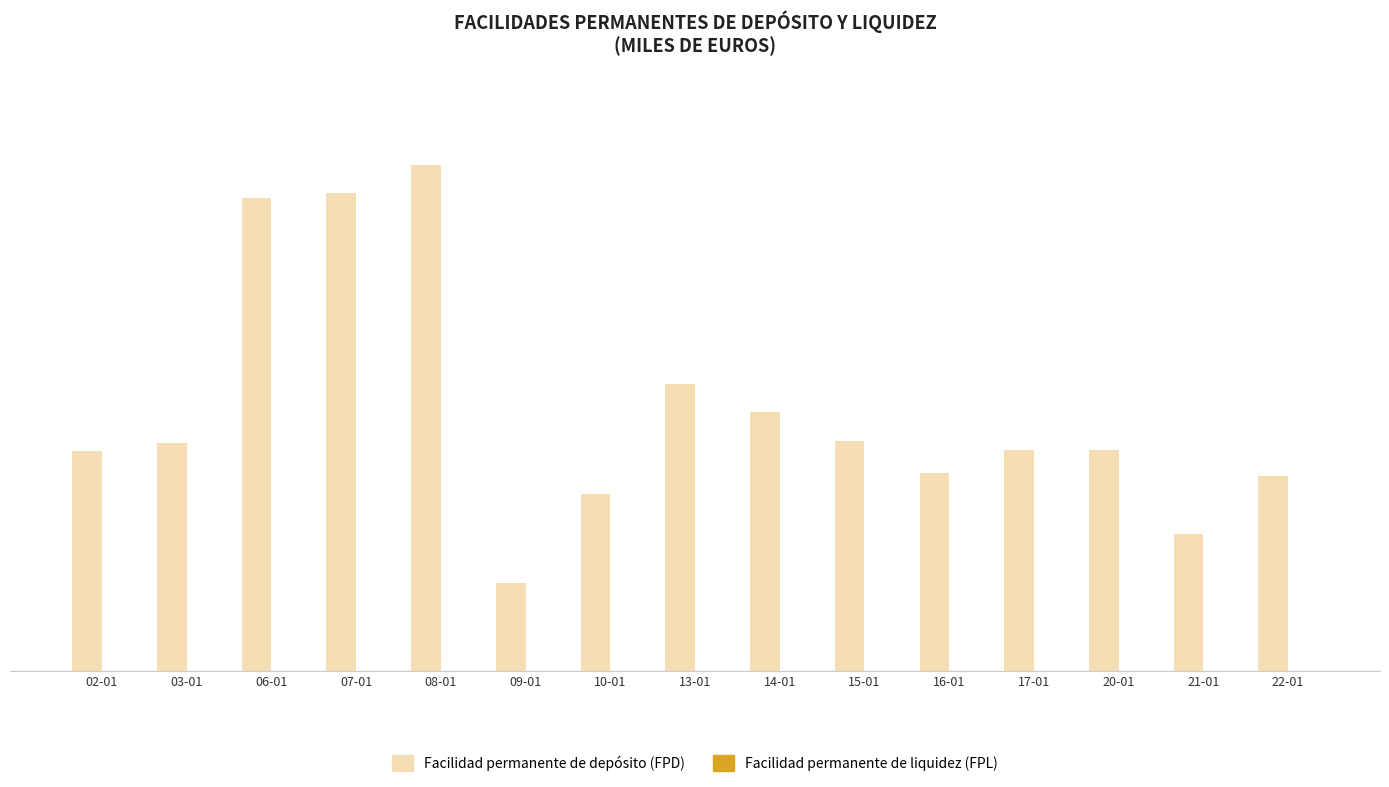

What is the label of the 5th bar from the right?

16-01